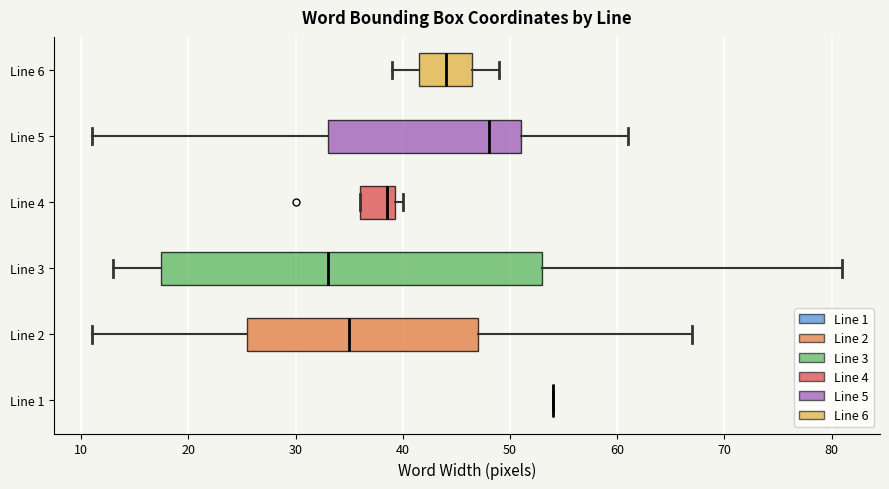

Which box is the widest, from its left edge to its right edge?

Line 3